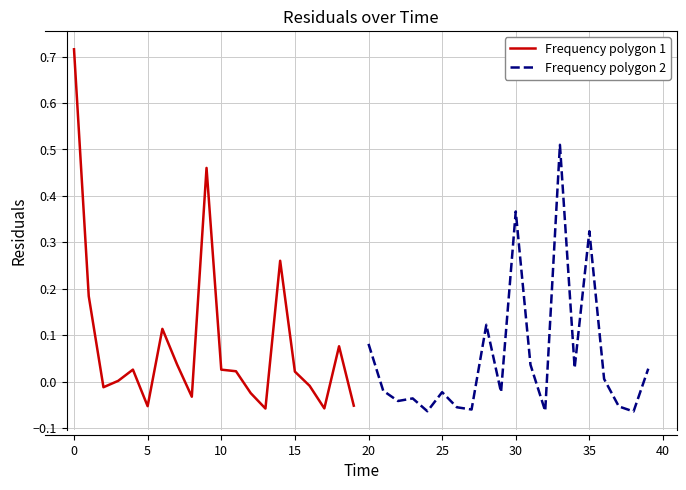

How many interior local valleys does the Frequency polygon 1 series have?

5